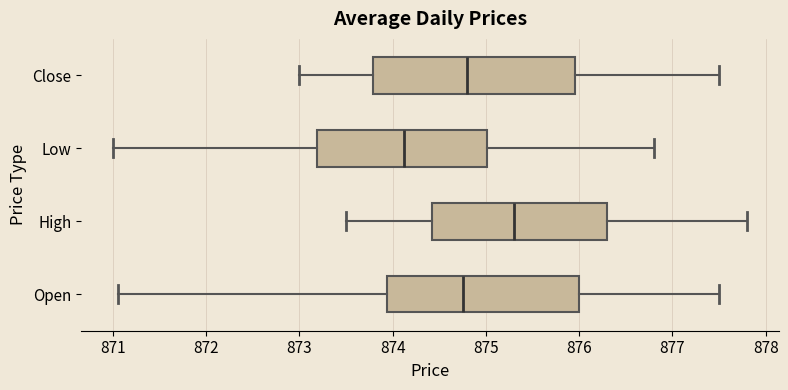

Reading bottom to top, read every box against the x-axis: the position of its median line, the range the box covers, and the ends of its whiskers. The values are not printed on the chart, so give them approximately, as read against the axis.

Open: median 874.8, box 873.9 to 876.0, whiskers 871.0 to 877.5
High: median 875.3, box 874.4 to 876.3, whiskers 873.5 to 877.8
Low: median 874.1, box 873.2 to 875.0, whiskers 871.0 to 876.8
Close: median 874.8, box 873.8 to 876.0, whiskers 873.0 to 877.5